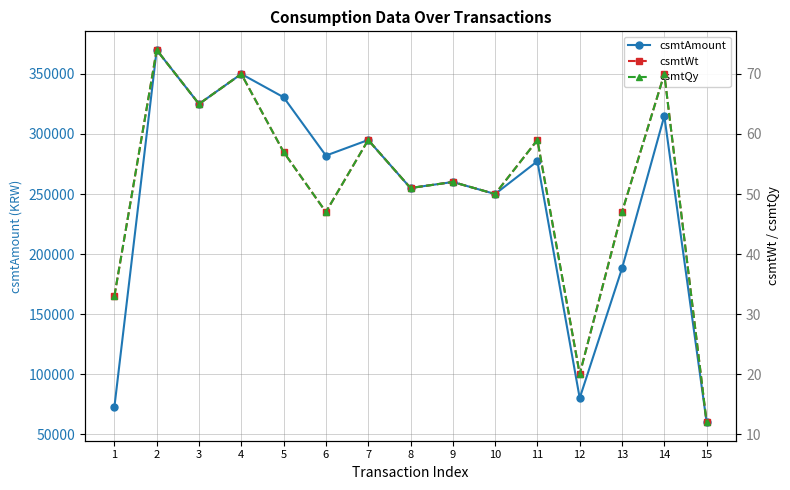

True or false: csmtAmount and csmtQy intersect in this chart.

False